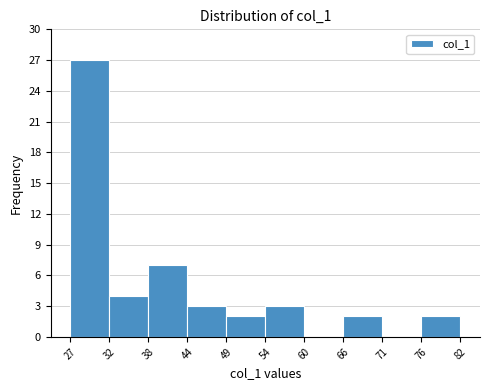

How tall is the bar that spans 38 to 44 on the x-axis? The values are not printed on the chart, so give them approximately, as read against the axis.

7